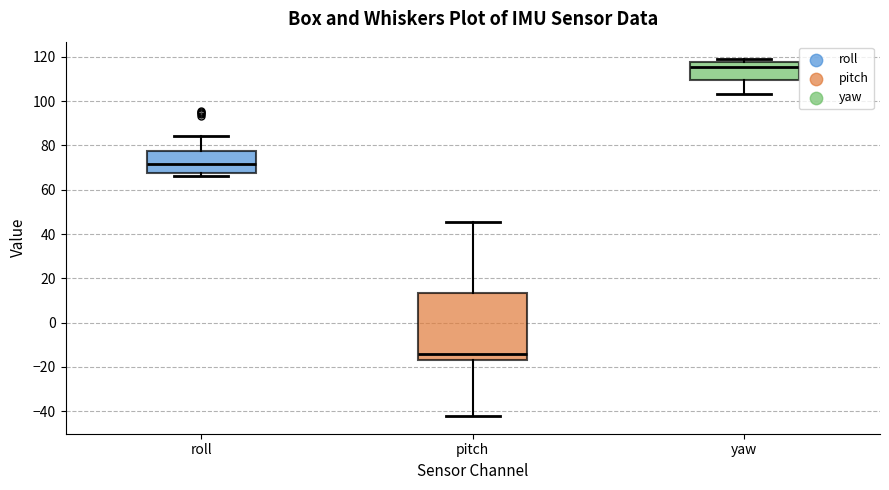

Reading left to right, transcribe this box plot: for each box, give where its median line is, the range the box spans, and where its two whiskers end, as read against the y-axis. The values are not printed on the chart, so give them approximately, as read against the axis.

roll: median 72, box 68 to 78, whiskers 66 to 84
pitch: median -14, box -16 to 14, whiskers -42 to 46
yaw: median 116, box 110 to 118, whiskers 104 to 118 (just above the box's upper edge)